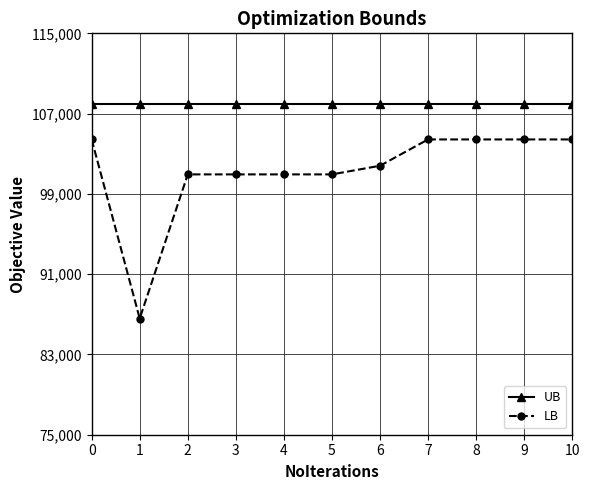

How many lines are shown in the chart?

2